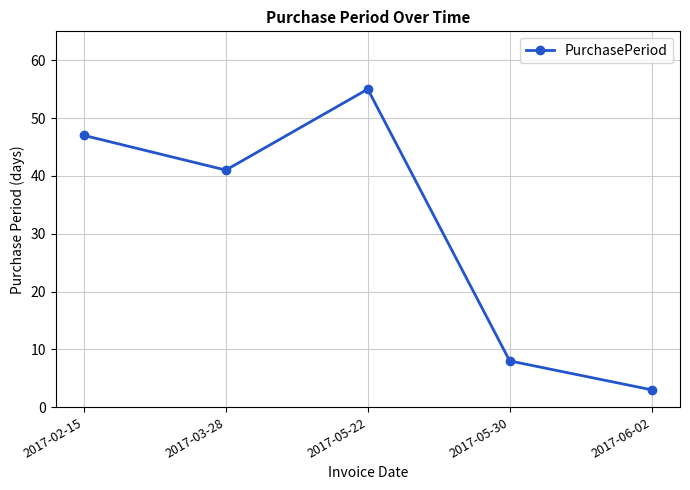

At which category does the data reach its first local valley?

2017-03-28